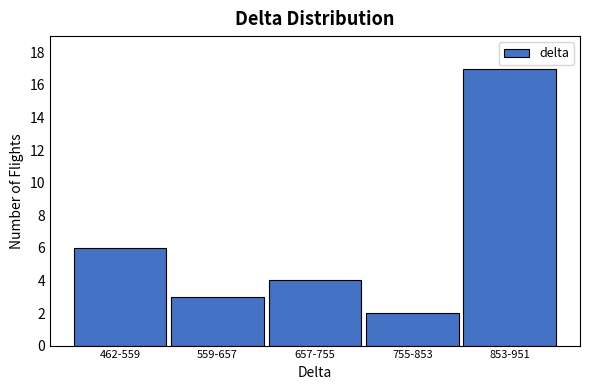

Reading left to right, transcribe all the data shown in this chart.

6	3	4	2	17